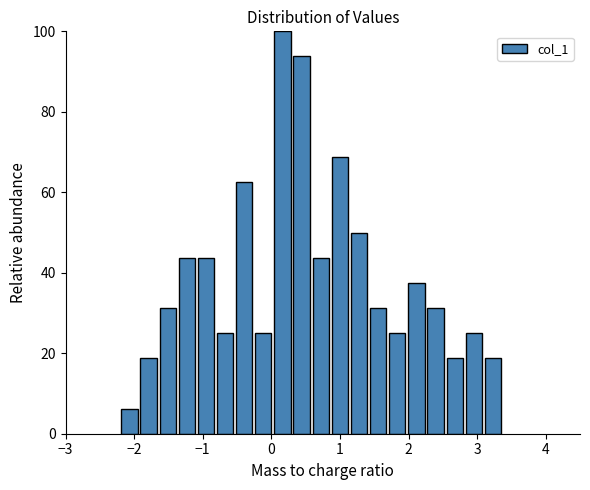

Read against the x-axis, roughly where is the centre of the tallest bar?

0.2